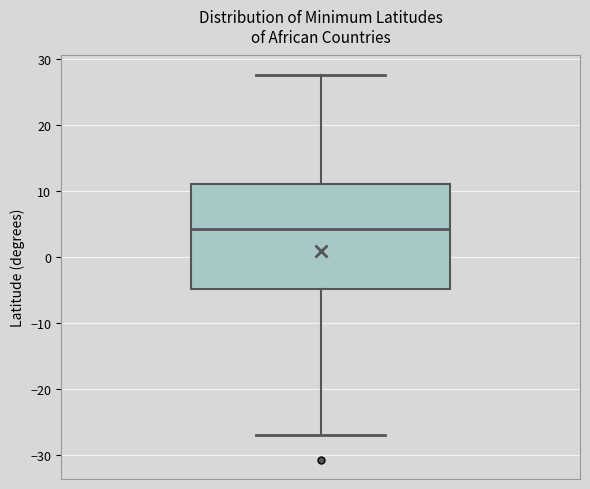

Transcribe this box plot: give where the median line is, the range the box spans, and where the two whiskers end, as read against the y-axis. The values are not printed on the chart, so give them approximately, as read against the axis.

median 4, box -5 to 11, whiskers -27 to 28